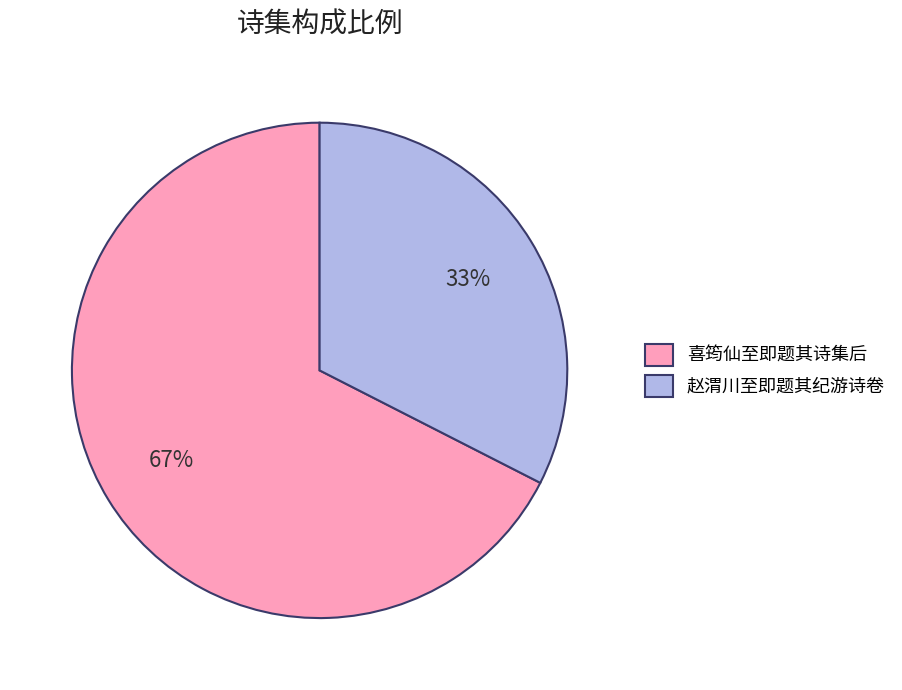

To the nearest percent, what is the average slice percentage?

50%